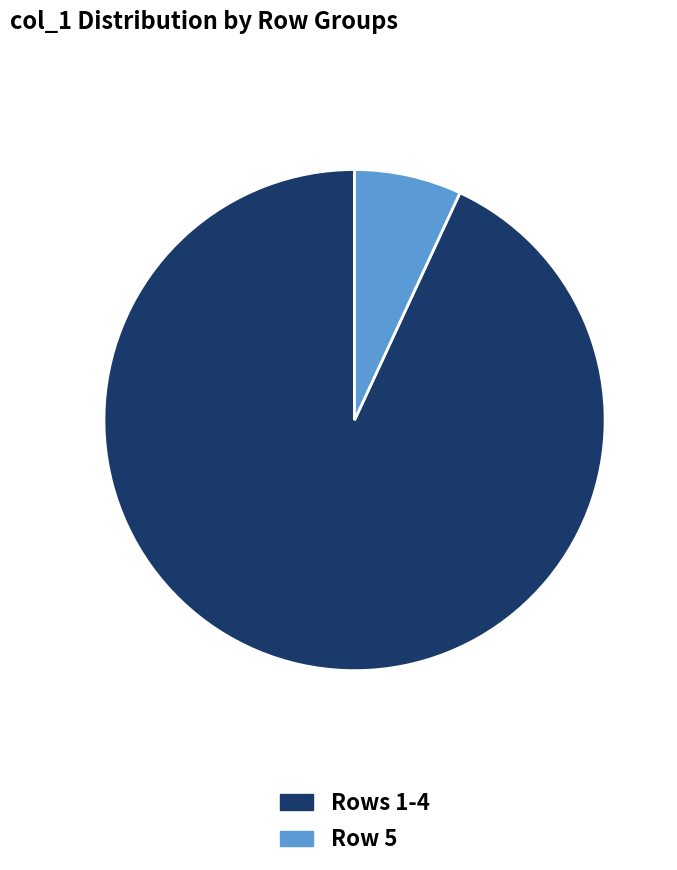

Is it true that Rows 1-4 is 93% of the pie?

True